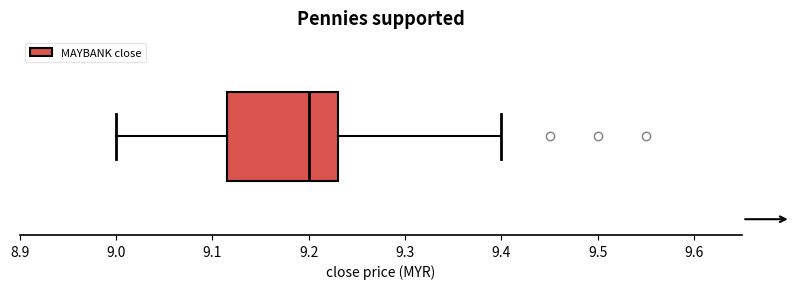

Read this box plot against the x-axis: the position of the median line, the range covered by the box, and the ends of both whiskers. The values are not printed on the chart, so give them approximately, as read against the axis.

median 9.20, box 9.12 to 9.23, whiskers 9.00 to 9.40